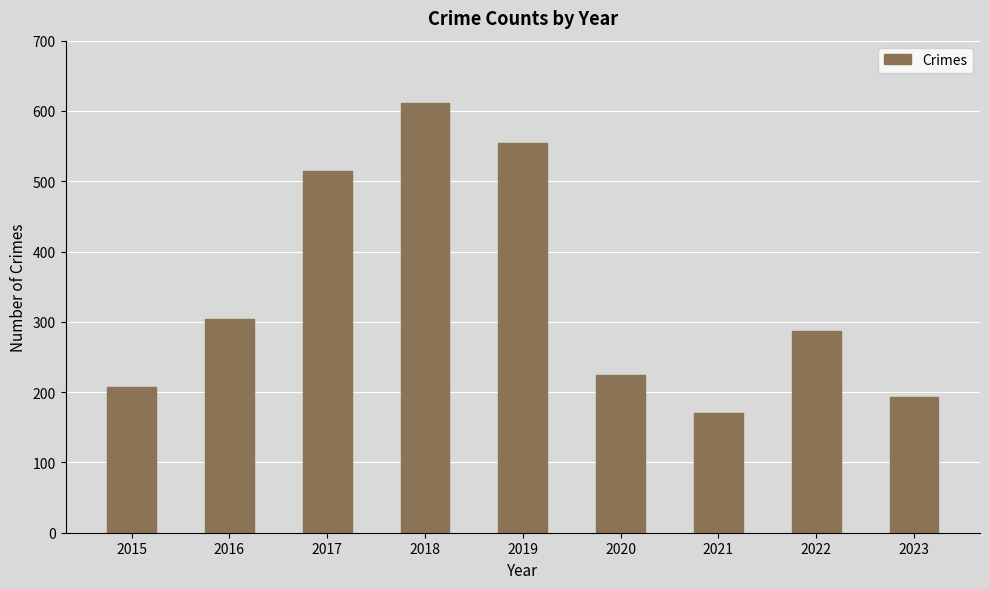

How many bars are there in total?

9